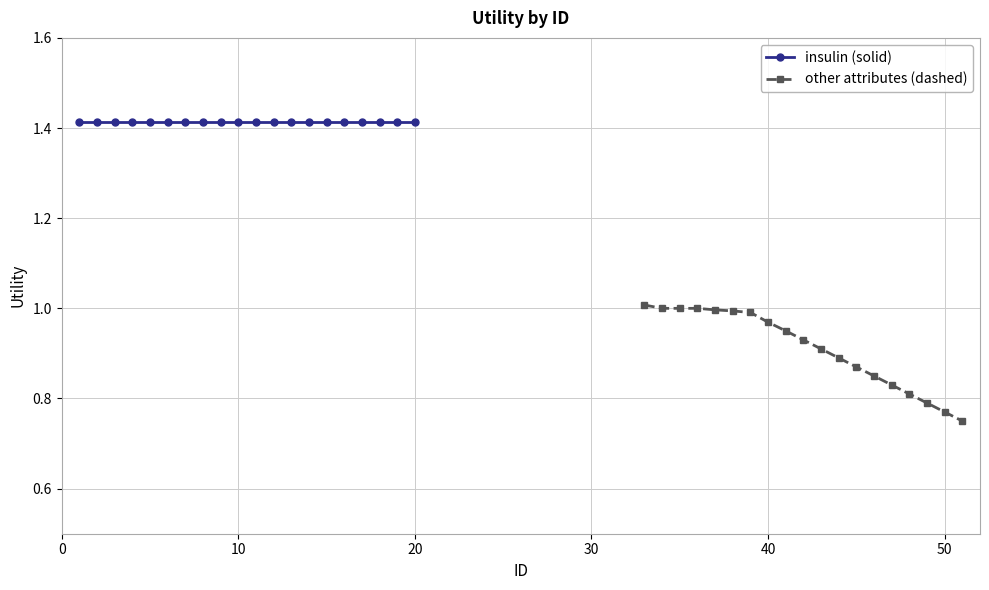

The value at 34 is 1.0. True or false?

True